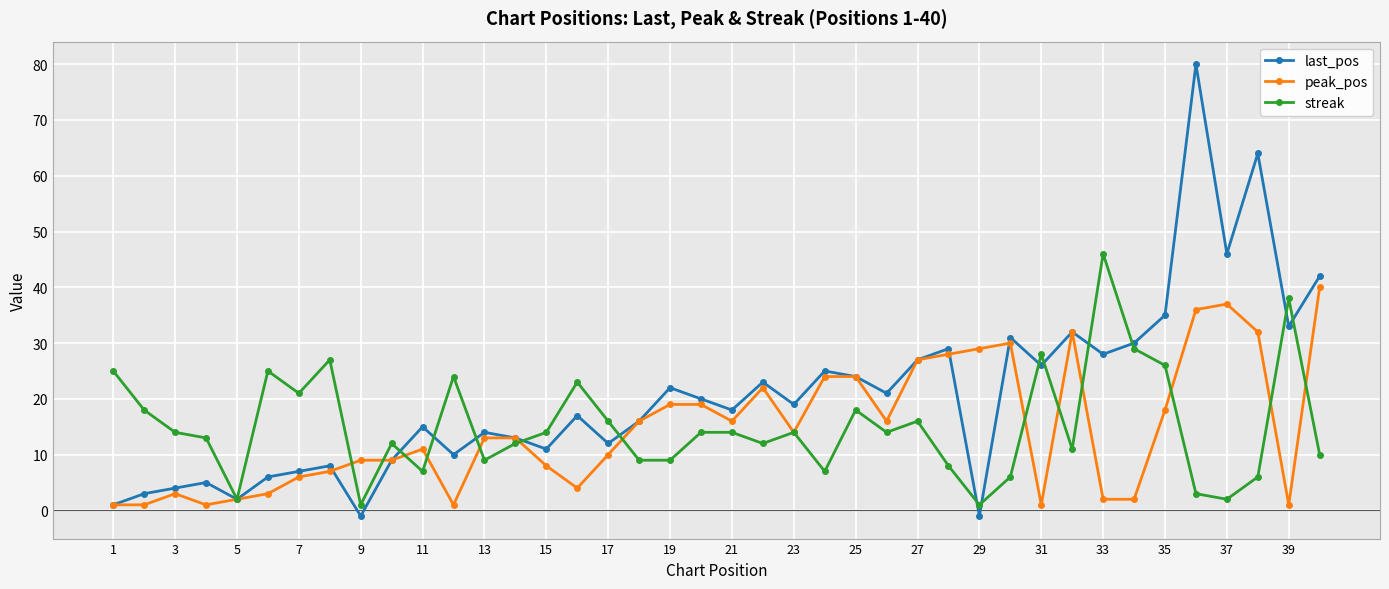

True or false: last_pos and streak intersect in this chart.

True